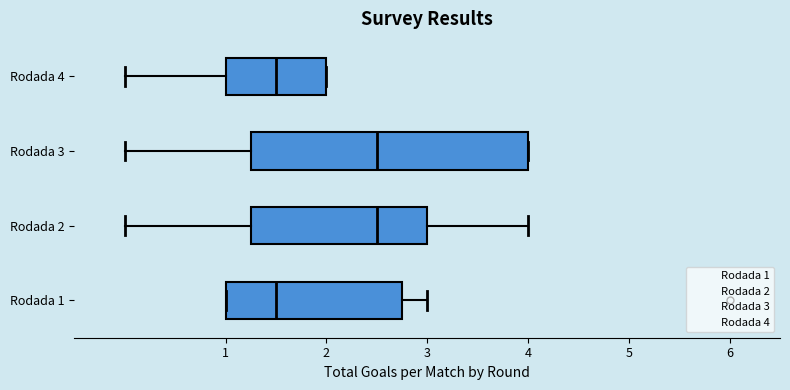

Reading bottom to top, read every box against the x-axis: the position of its median line, the range the box covers, and the ends of its whiskers. The values are not printed on the chart, so give them approximately, as read against the axis.

Rodada 1: median 1.5, box 1.0 to 2.8, whiskers 1.0 to 3.0
Rodada 2: median 2.5, box 1.3 to 3.0, whiskers 0.0 to 4.0
Rodada 3: median 2.5, box 1.3 to 4.0, whiskers 0.0 to 4.0
Rodada 4: median 1.5, box 1.0 to 2.0, whiskers 0.0 to 2.0